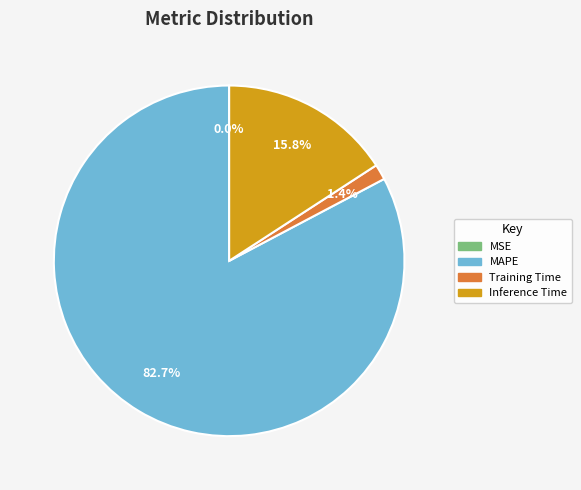

Combined, do Training Time and Inference Time account for over 50%?

No